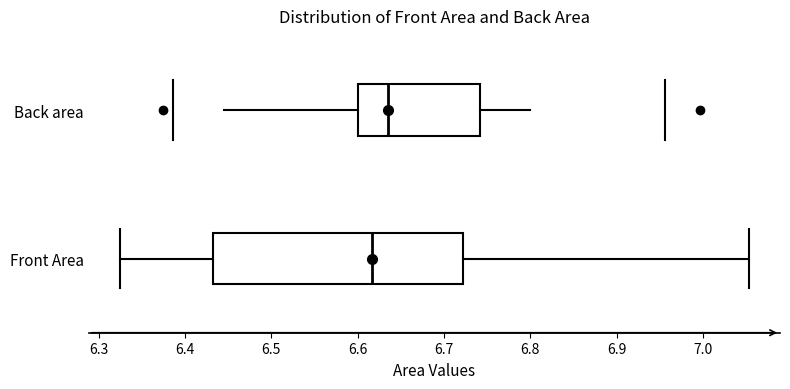

Where is the right edge of the box for Front Area on the x-axis? The values are not printed on the chart, so give them approximately, as read against the axis.

6.72